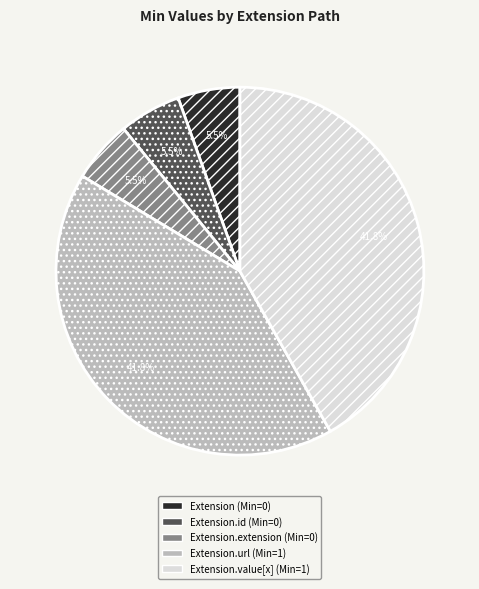

Is there a majority slice in this chart?

No